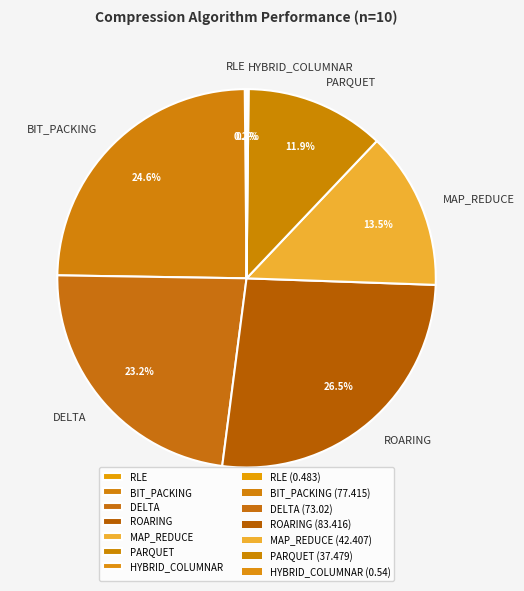

Which has a higher value, BIT_PACKING or ROARING?

ROARING